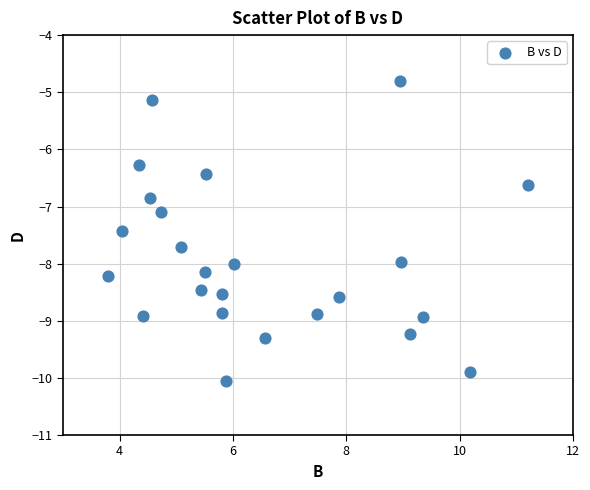

What is the range of Y values (max minus min)?

5.3